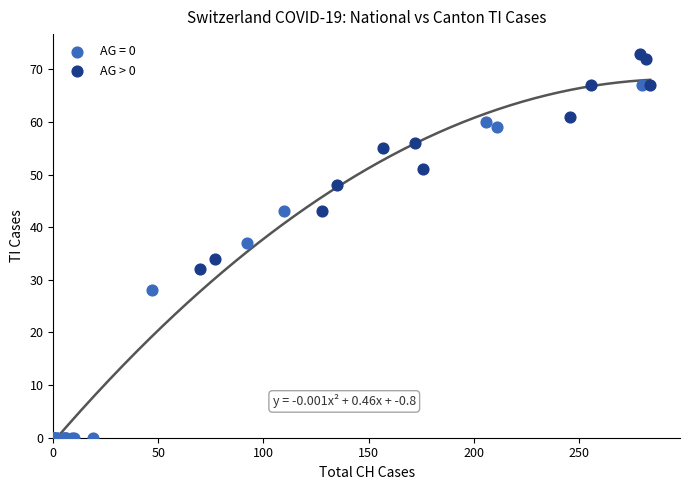

Which series contains the lowest Y value?

AG = 0